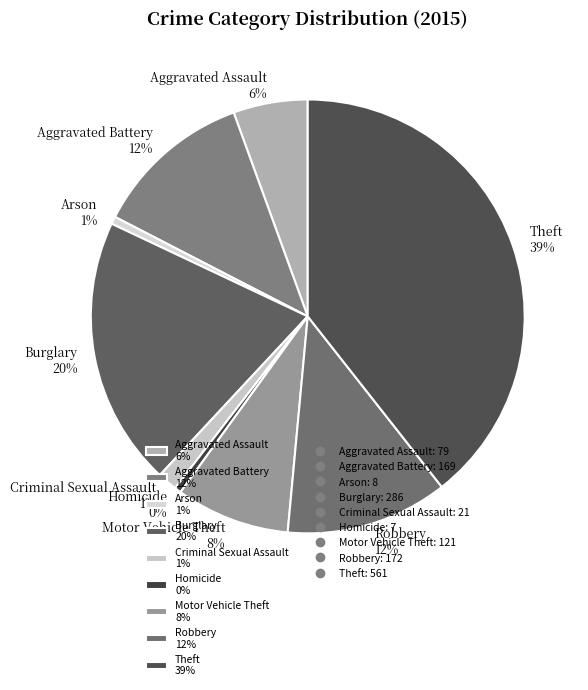

Do Burglary and Motor Vehicle Theft together represent more than half of the pie?

No